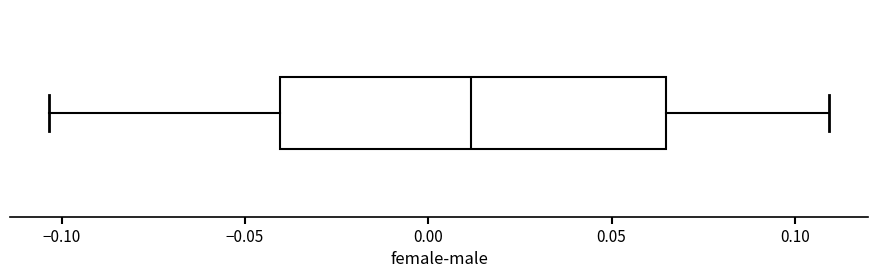

Read this box plot against the x-axis: the position of the median line, the range covered by the box, and the ends of both whiskers. The values are not printed on the chart, so give them approximately, as read against the axis.

median 0.010, box -0.040 to 0.065, whiskers -0.105 to 0.110